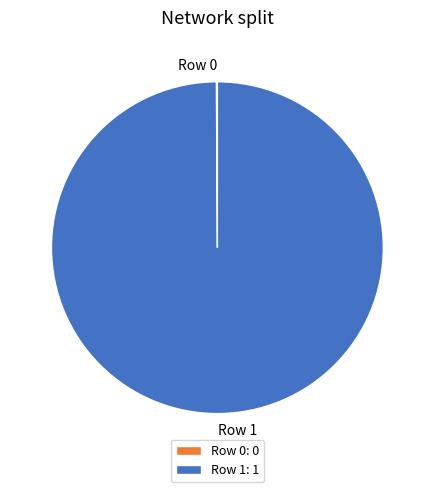

Is Row 1 the majority of the pie?

Yes